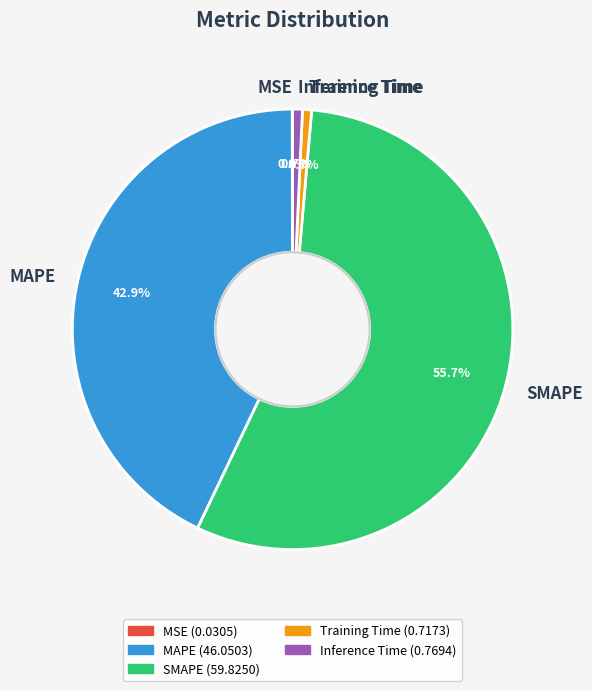

What percentage is the SMAPE slice, to the nearest percent?

56%